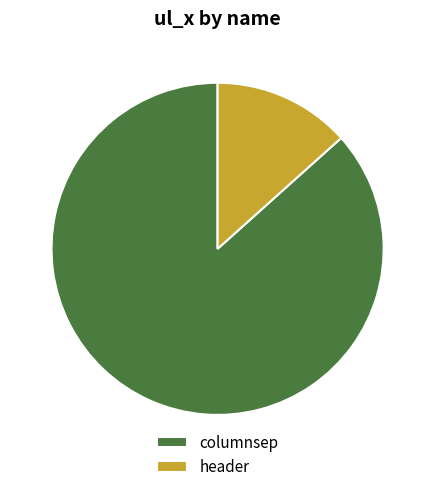

What is the ratio of the value at columnsep to the value at header?

6.5